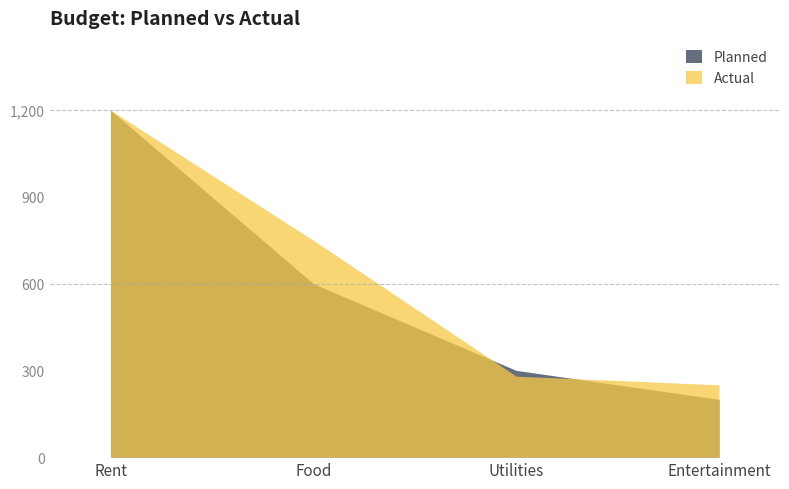

What position from the left is Entertainment?

4